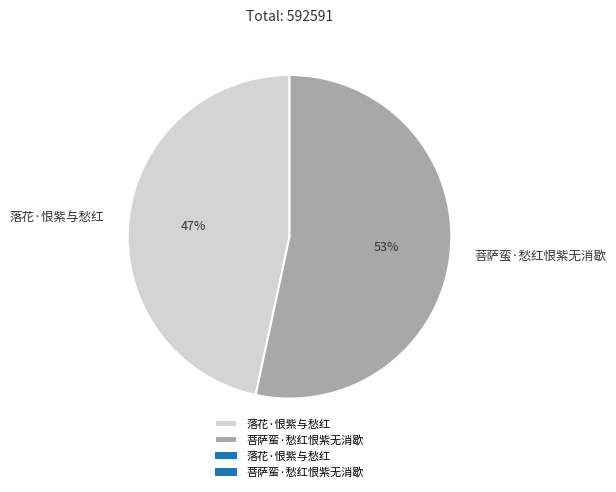

Does any single category account for the majority?

Yes